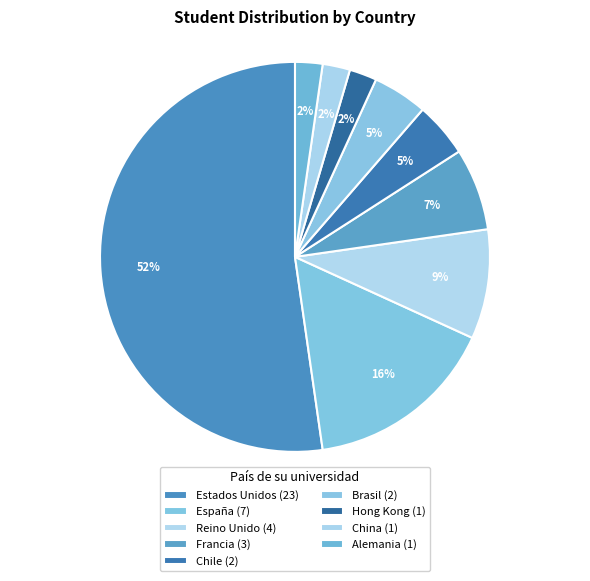

What percentage is NOT represented by Brasil?

95.5%